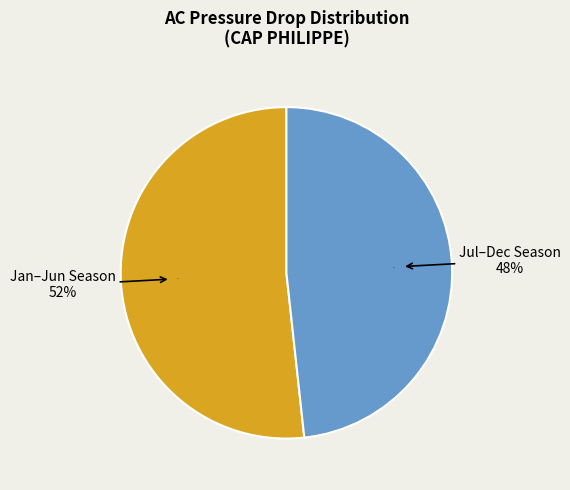

Does NOV represent more than half of the total?

No